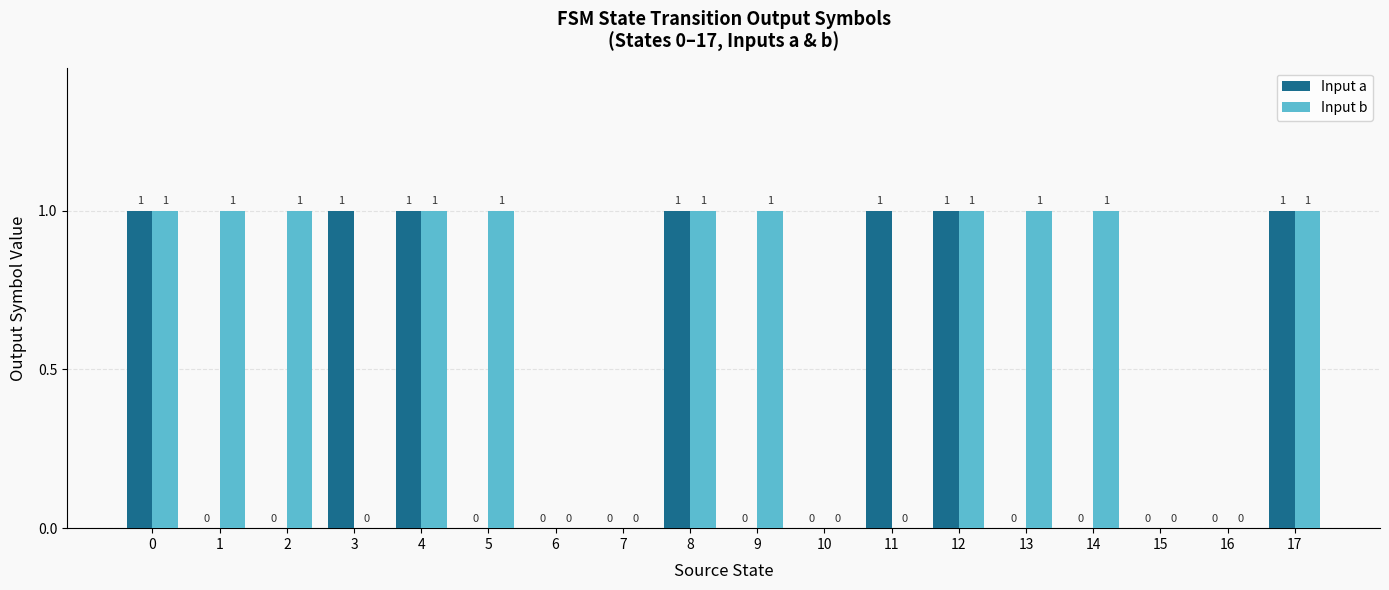

Which series has the largest total across all categories?

Input b